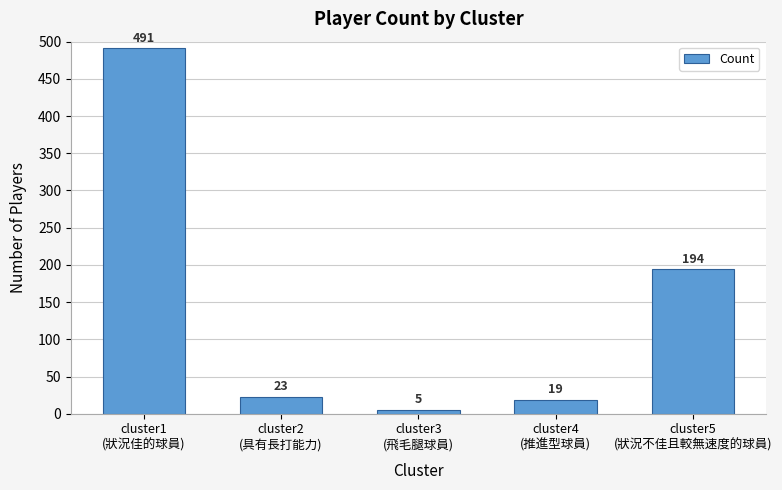

Where is the data nearest to the value 248?

cluster5
(狀況不佳且較無速度的球員)